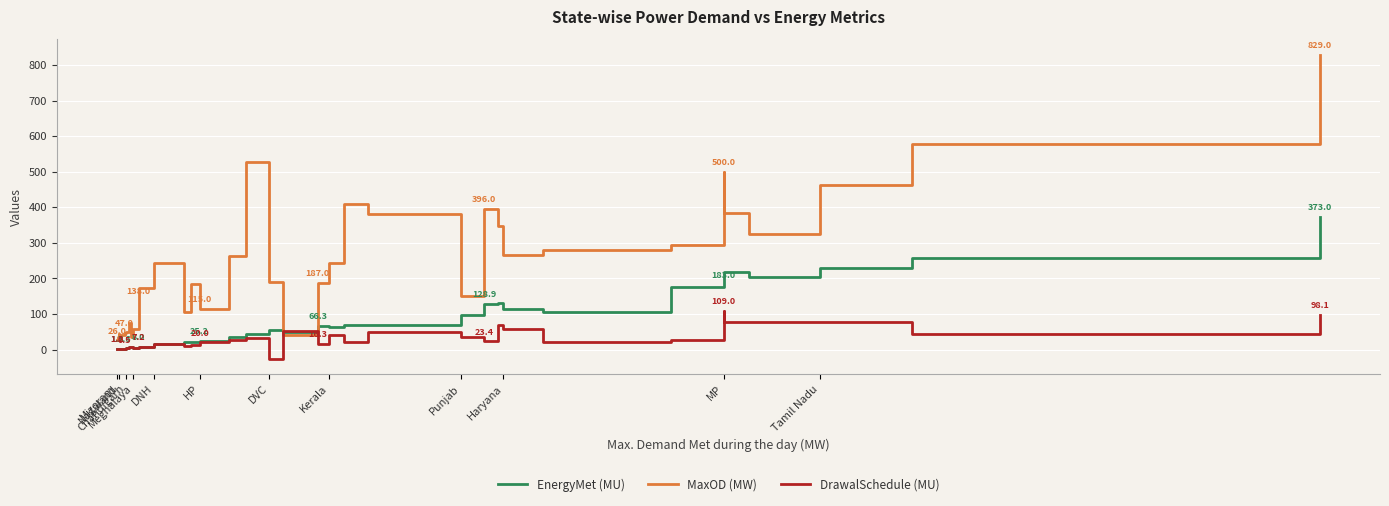

Which series has the largest range (max minus min)?

MaxOD (MW)